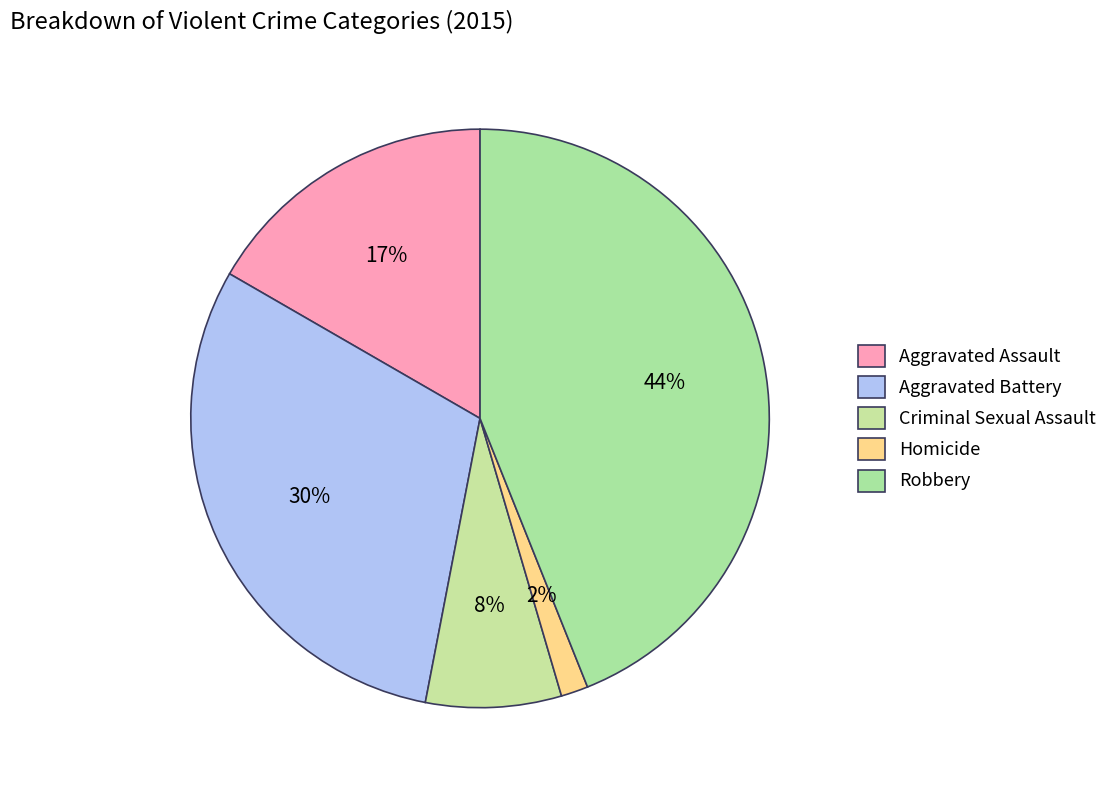

How many slices are in this pie chart?

5